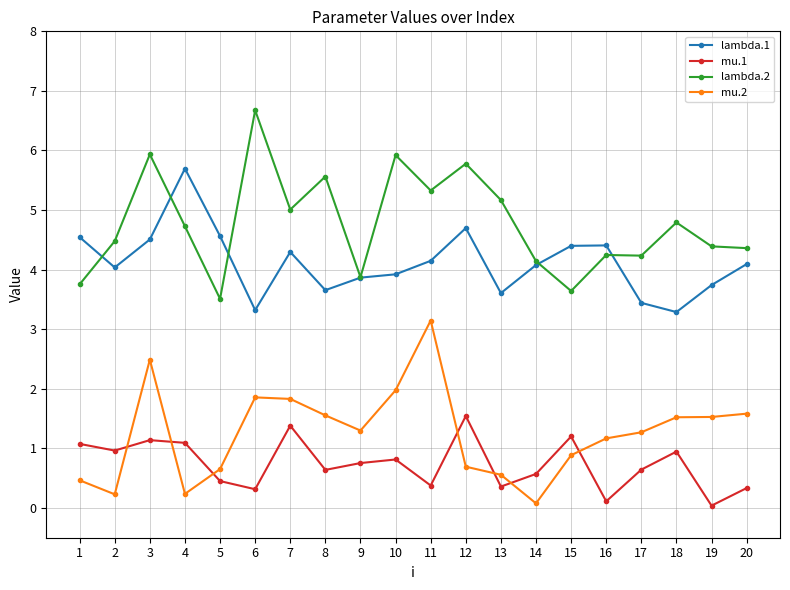

Does the chart have visible grid lines?

Yes